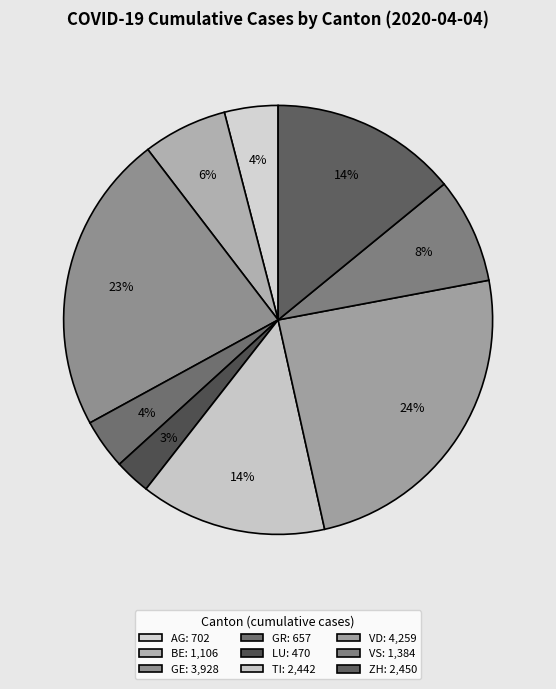

What is the change in value from AG to TI?

+1740